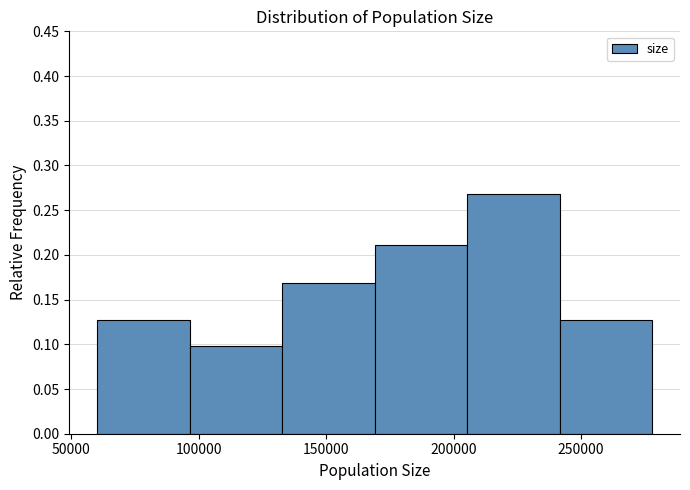

Reading left to right, list every bar in this chart as the range it spans on the x-axis followed by its height. Neither the bar edges nor the heights are printed on the chart, so give them approximately, as read against the axes.

60000 to 95000: 0.125
95000 to 135000: 0.100
135000 to 170000: 0.170
170000 to 205000: 0.210
205000 to 240000: 0.270
240000 to 280000: 0.125